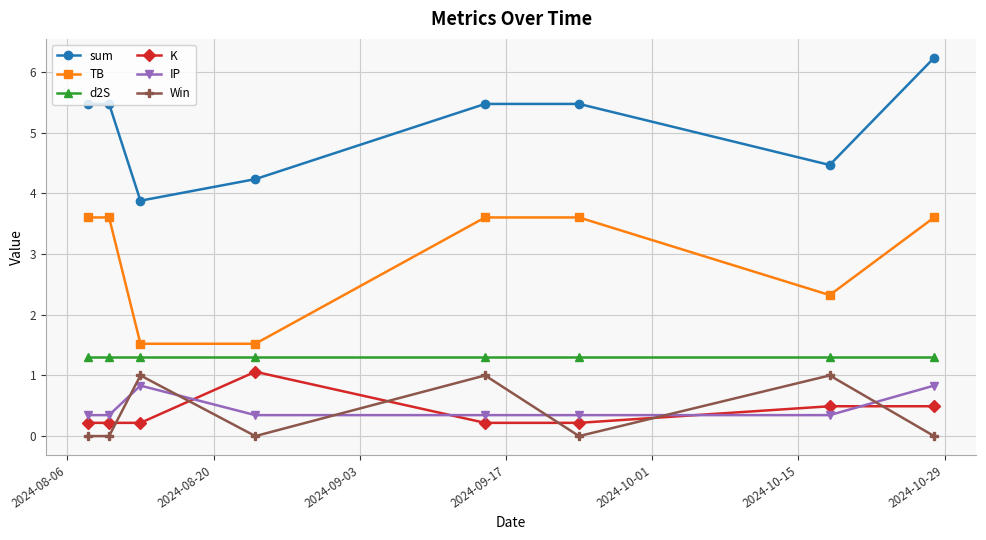

What is the value of the TB point at the 6th from the left?

3.6